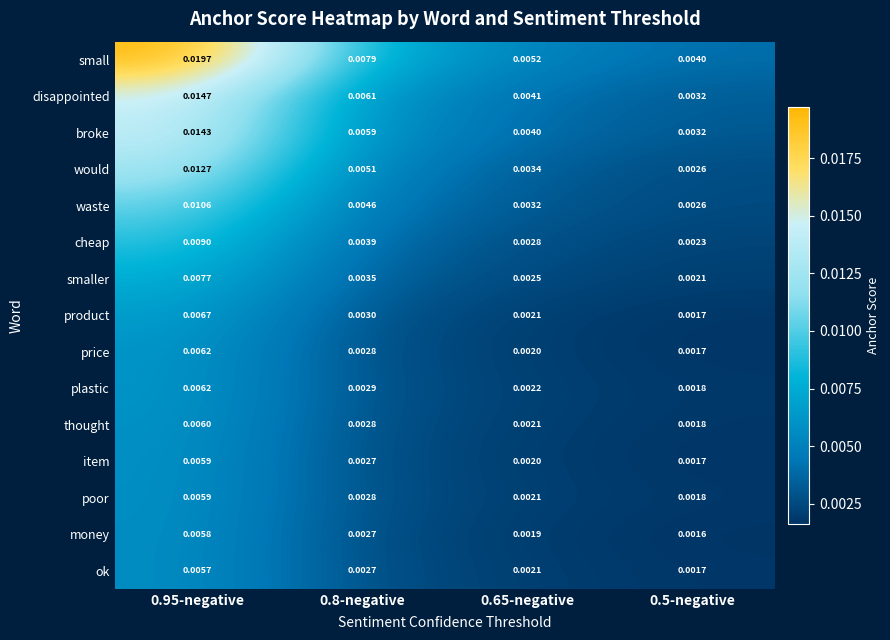

Between 0.95-negative and 0.65-negative, which series saw the biggest shift?

small